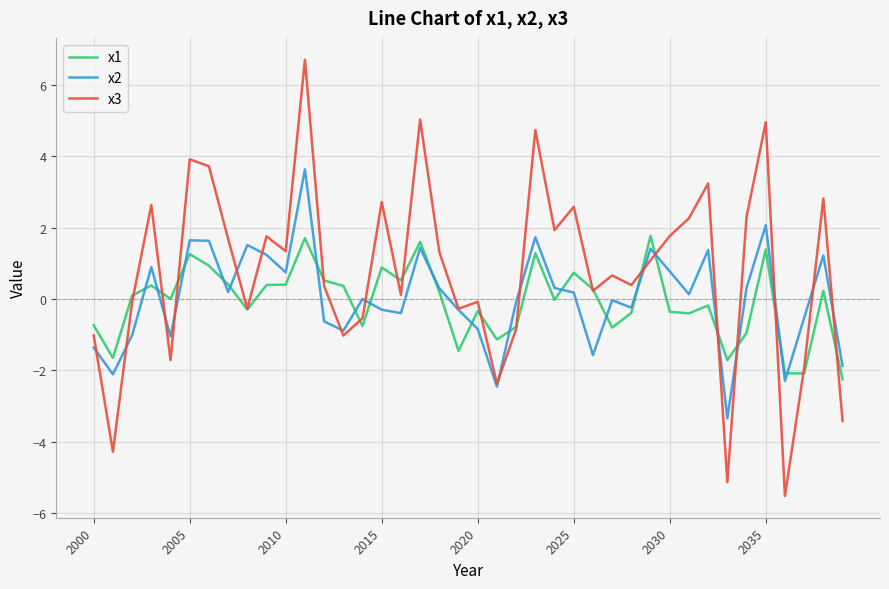

Which series ends up on top after the final intersection of x1 and x2?

x2